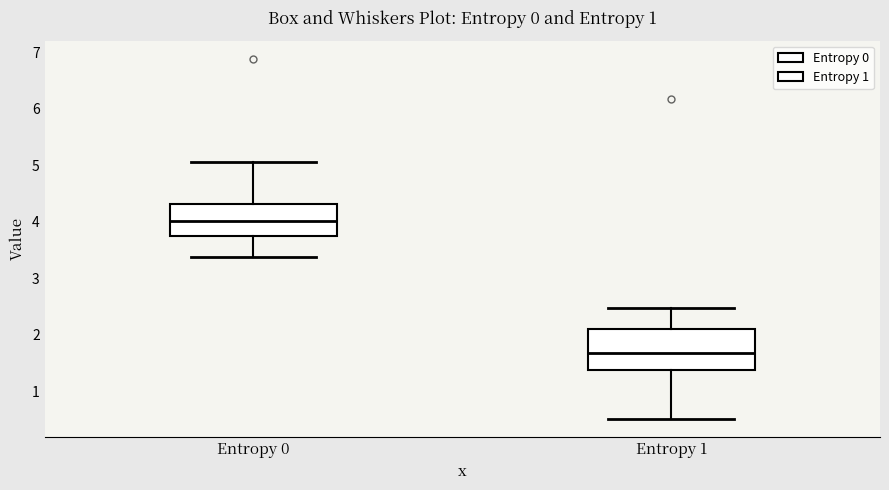

Comparing the boxes themselves (not the whiskers), which one is the tallest?

Entropy 1